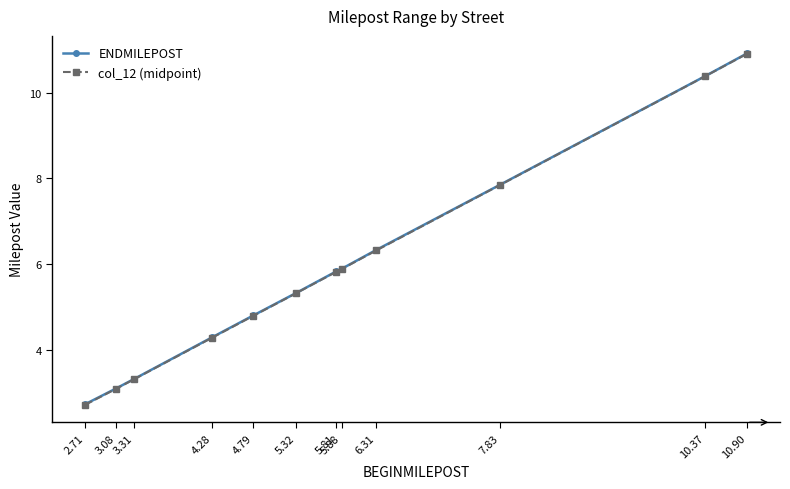

The value of col_12 (midpoint) at 5.81 is 8.5. True or false?

False